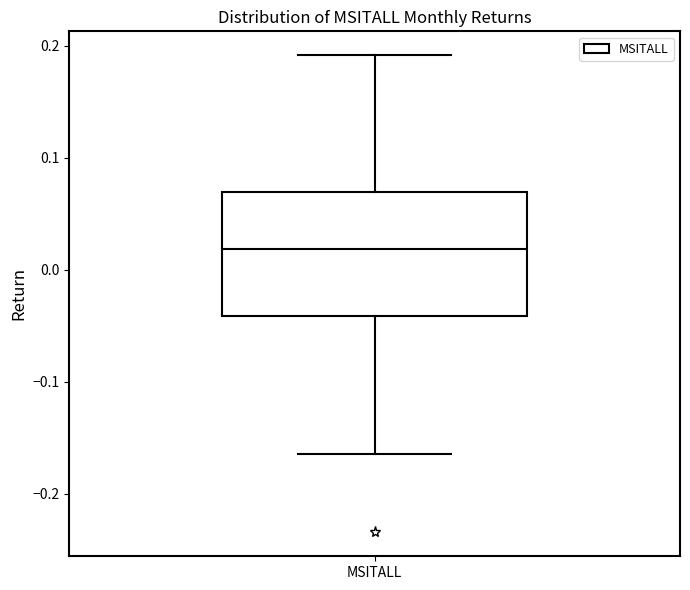

Where does the lower whisker of the box for MSITALL end on the y-axis? The values are not printed on the chart, so give them approximately, as read against the axis.

-0.16